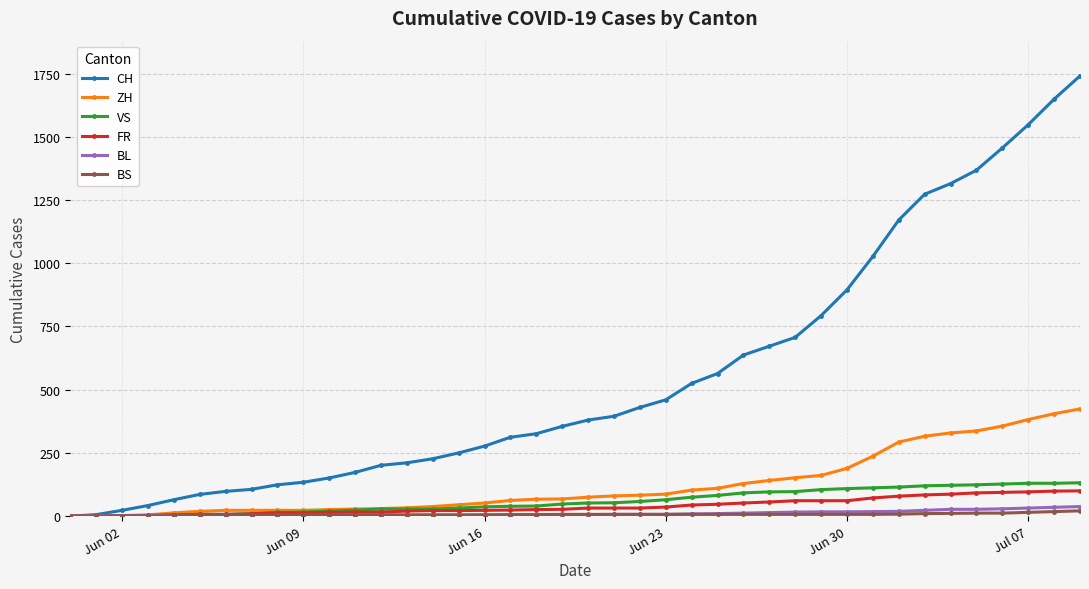

Which series has the widest spread of values?

CH